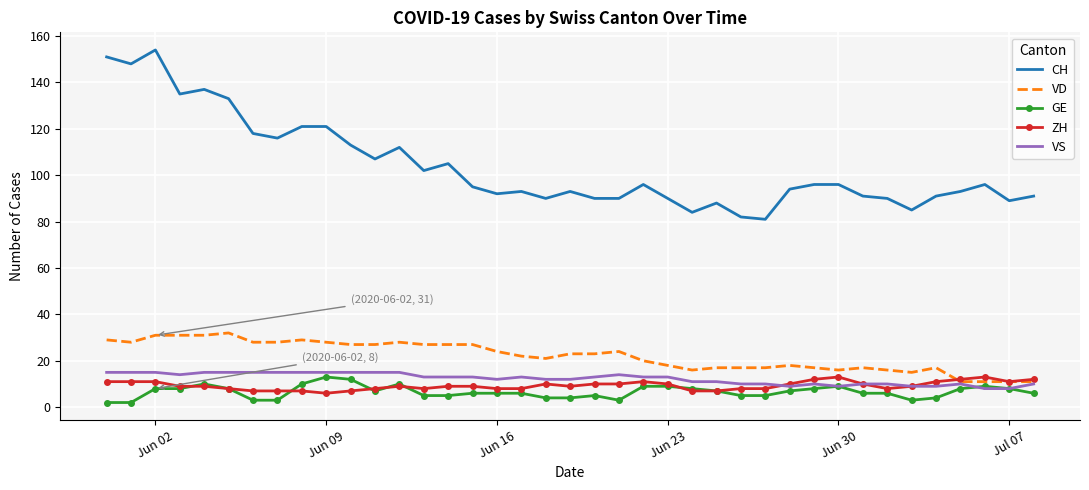

What are all the series names shown in the legend?

CH, VD, GE, ZH, VS